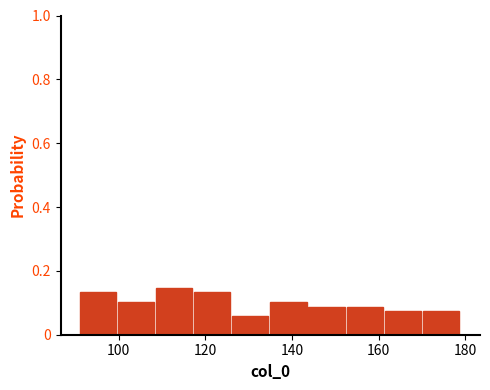

Reading left to right, transcribe this chart: for each bar, give the range it covers on the x-axis and its height. Neither the bar edges nor the heights are printed on the chart, so give them approximately, as read against the axes.

91.0 to 99.8: 0.14
99.8 to 108.6: 0.10
108.6 to 117.4: 0.14
117.4 to 126.2: 0.14
126.2 to 135.0: 0.06
135.0 to 143.8: 0.10
143.8 to 152.6: 0.08
152.6 to 161.4: 0.08
161.4 to 170.2: 0.08
170.2 to 179.0: 0.08